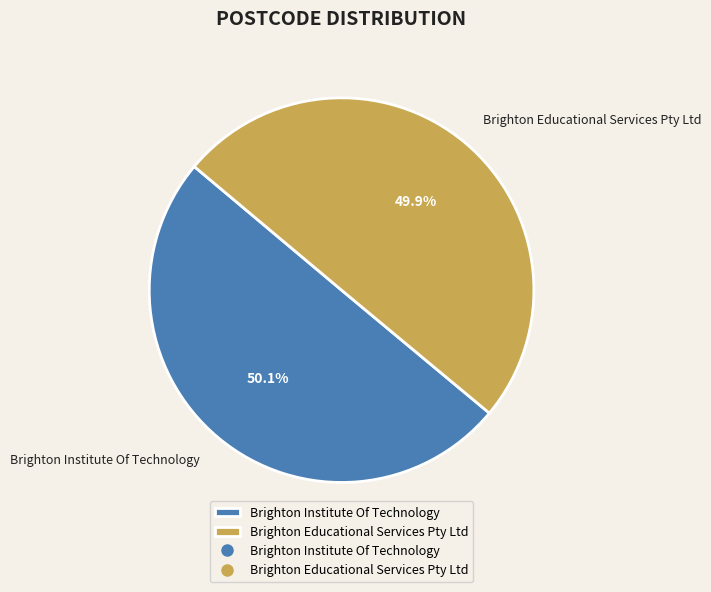

Approximately how many times larger is the value at Brighton Institute Of Technology compared to Brighton Educational Services Pty Ltd?

1.0